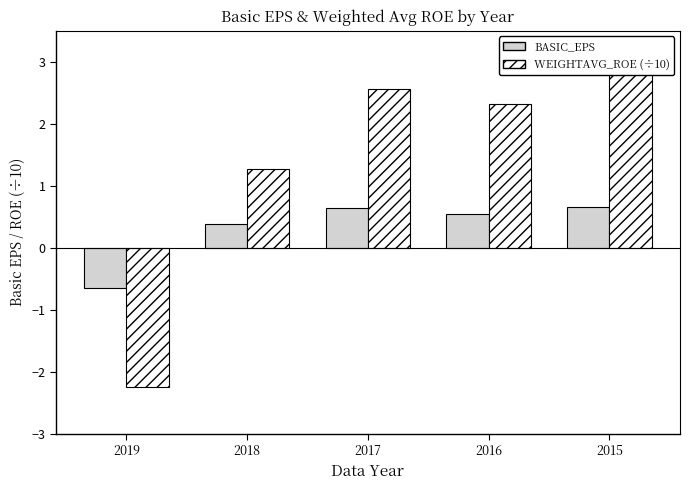

What is the difference between the second highest and minimum values in the WEIGHTAVG_ROE (÷10) series?

4.8